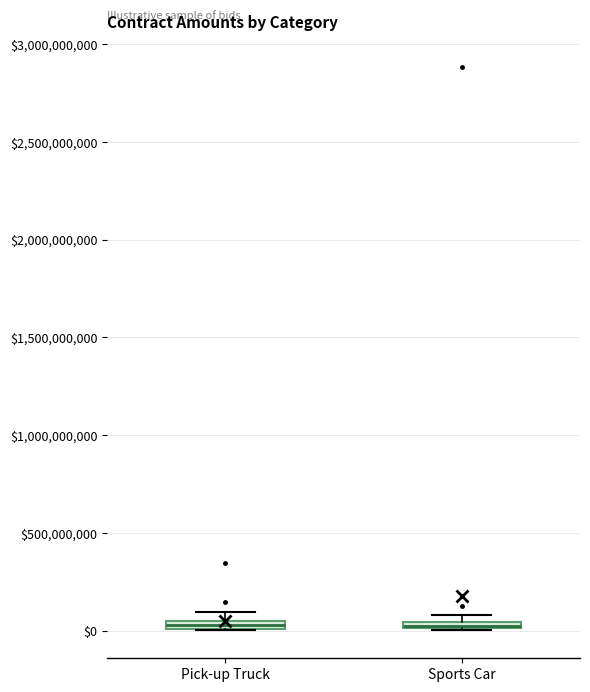

Where is the upper edge of the box for Sports Car on the y-axis? The values are not printed on the chart, so give them approximately, as read against the axis.

50000000